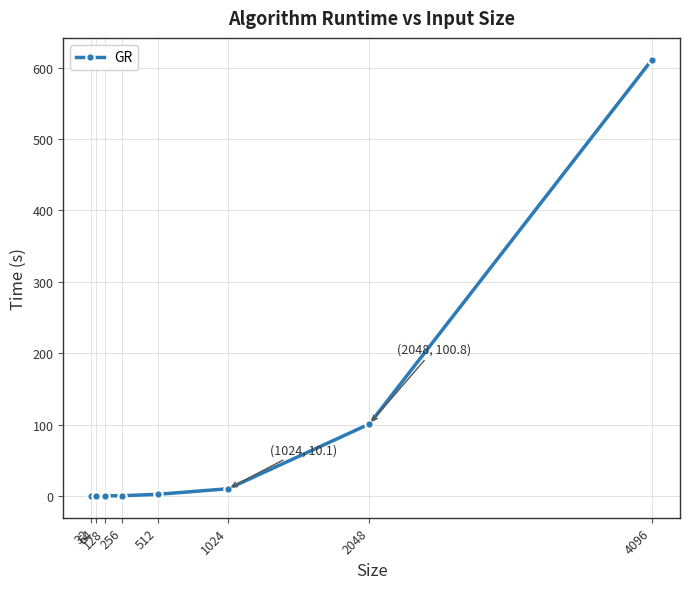

True or false: the data has more than 2 interior local peaks.

False